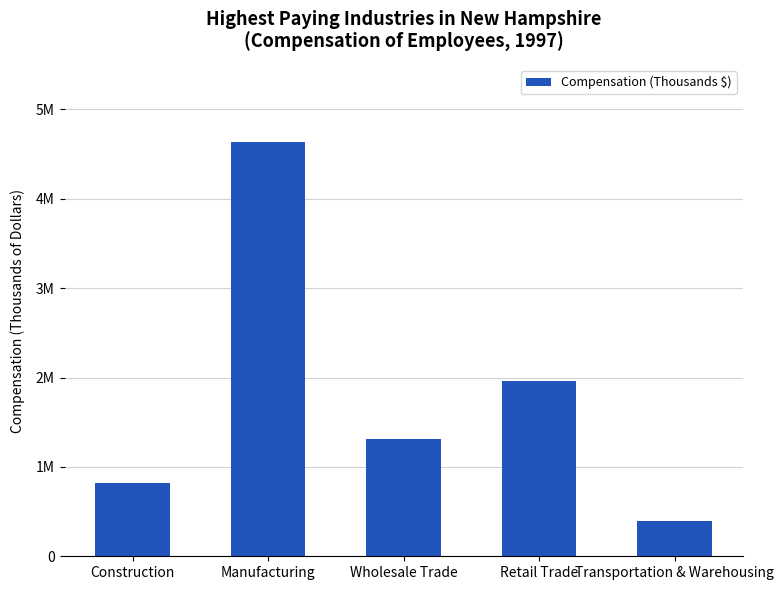

What is the sum of all values?

9126575